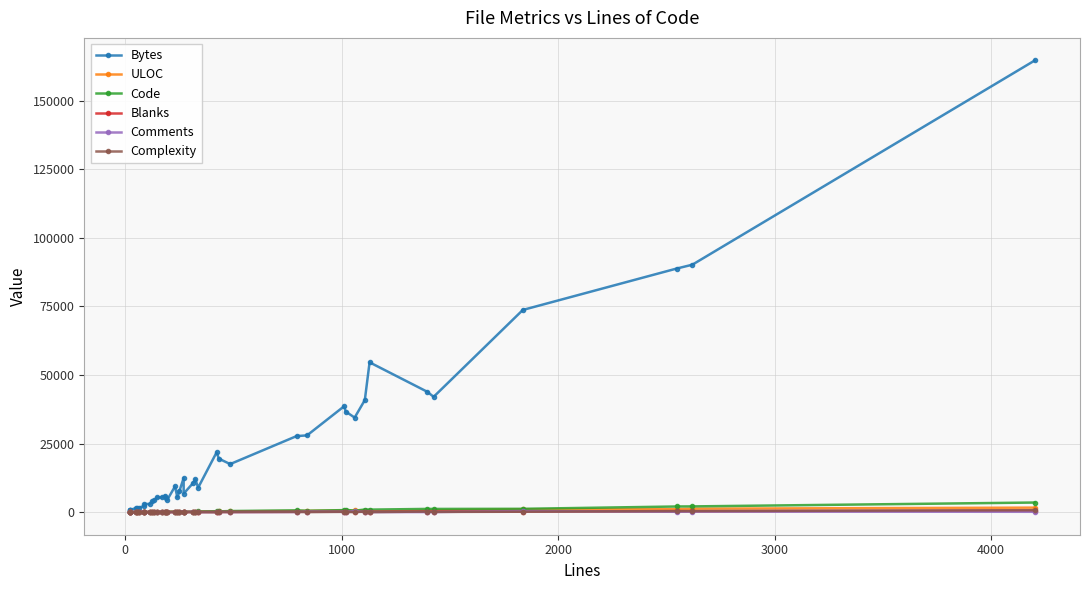

What are all the series names shown in the legend?

Bytes, ULOC, Code, Blanks, Comments, Complexity